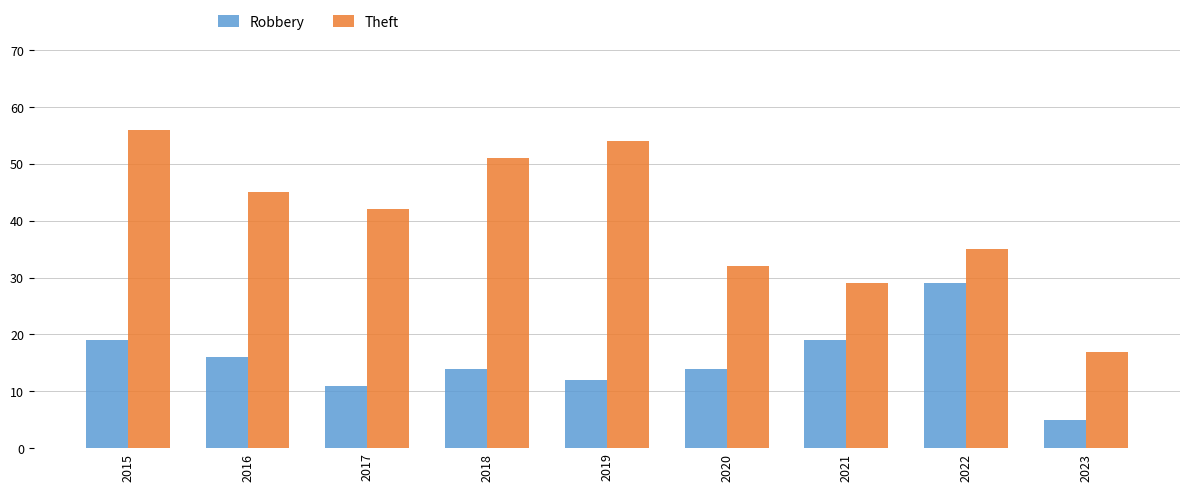

How many categories are shown in the chart?

9